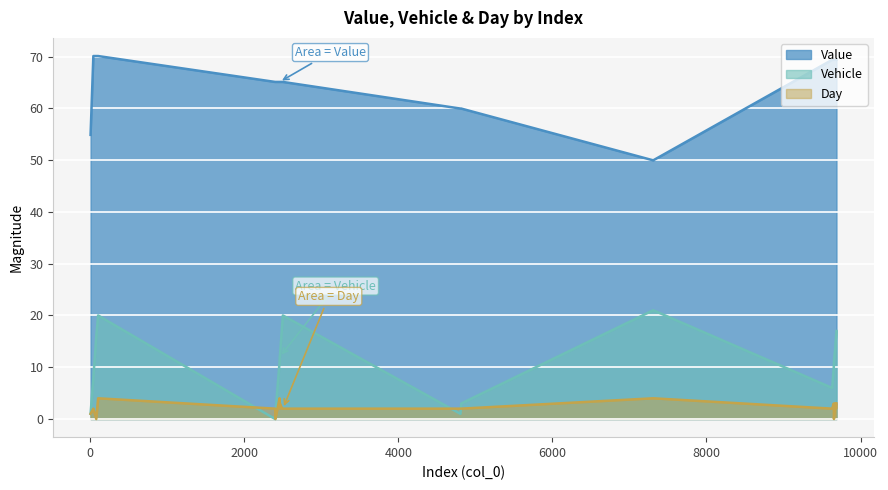

True or false: Value has more than 0 points higher than both neighbors.

False